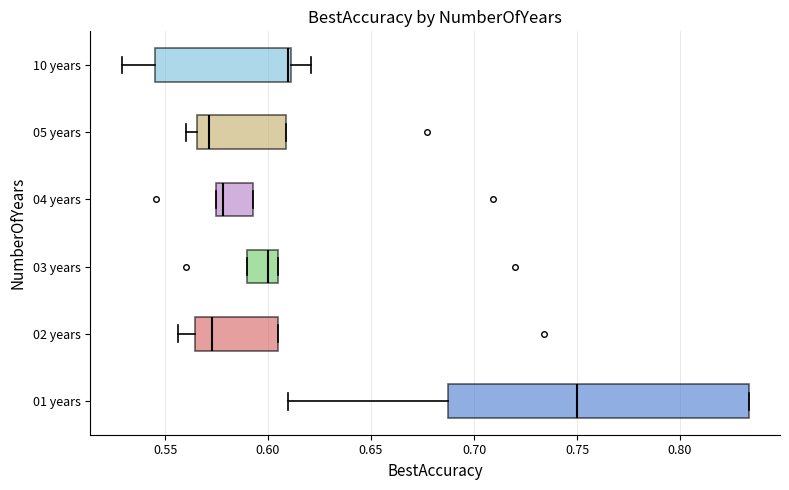

Reading bottom to top, read every box against the x-axis: the position of its median line, the range the box covers, and the ends of its whiskers. The values are not printed on the chart, so give them approximately, as read against the axis.

01 years: median 0.750, box 0.690 to 0.835, whiskers 0.610 to 0.835
02 years: median 0.575, box 0.565 to 0.605, whiskers 0.555 to 0.605
03 years: median 0.600, box 0.590 to 0.605, whiskers 0.590 to 0.605
04 years: median 0.580, box 0.575 to 0.595, whiskers 0.575 to 0.595
05 years: median 0.570, box 0.565 to 0.610, whiskers 0.560 to 0.610
10 years: median 0.610, box 0.545 to 0.610, whiskers 0.530 to 0.620